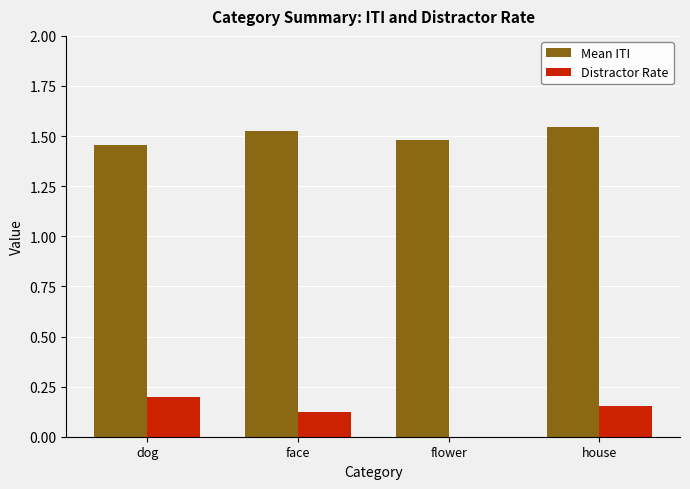

What is the total value across all series at dog?

1.7